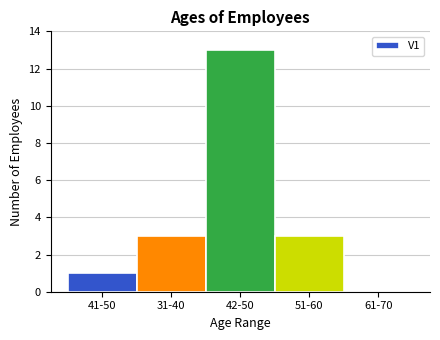

Reading right to left, list all the values displayed in this chart.

61-70=0	51-60=3	42-50=13	31-40=3	41-50=1